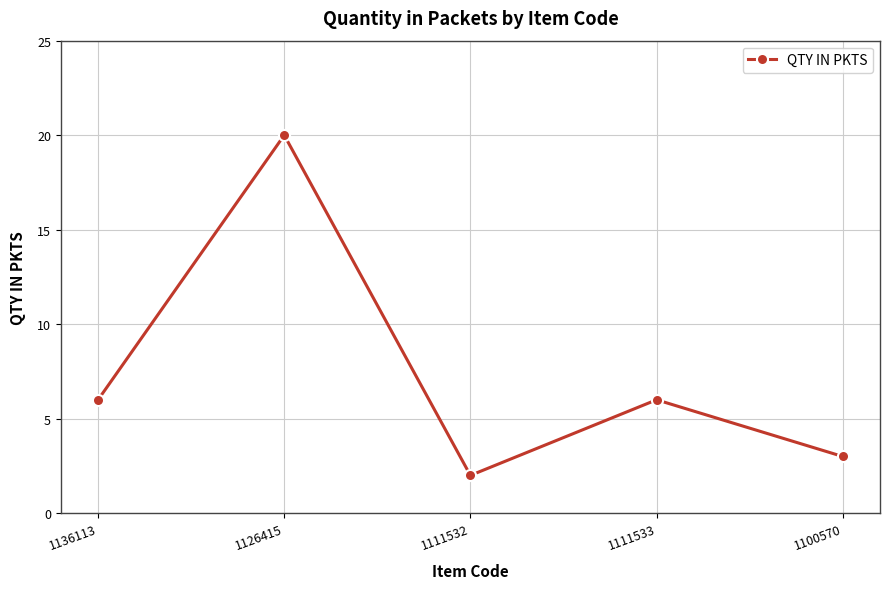

What is the sum of the values at 1126415 and 1136113?

26